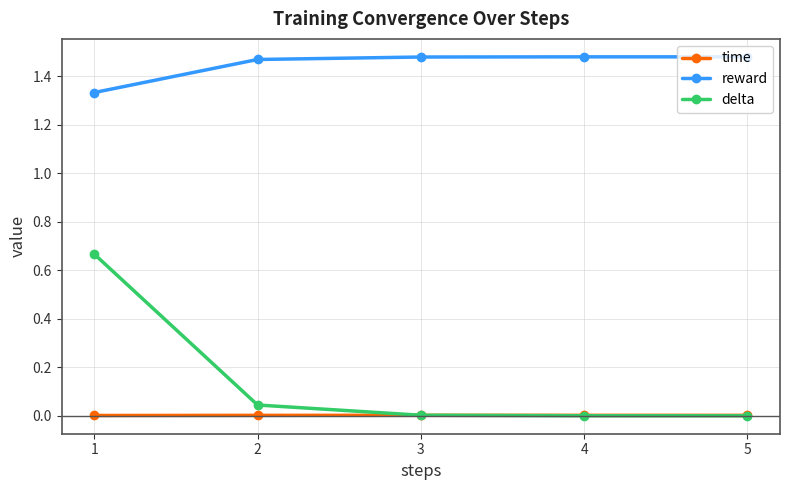

The value of reward at 1 is 0.7. True or false?

False